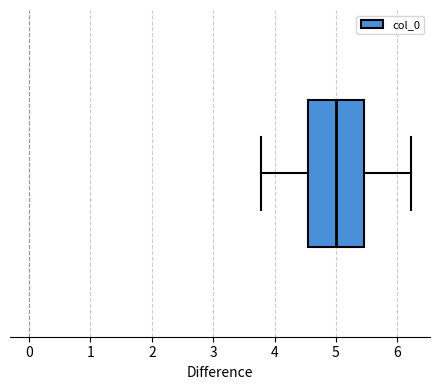

Where does the left whisker of the box end on the x-axis? The values are not printed on the chart, so give them approximately, as read against the axis.

3.8